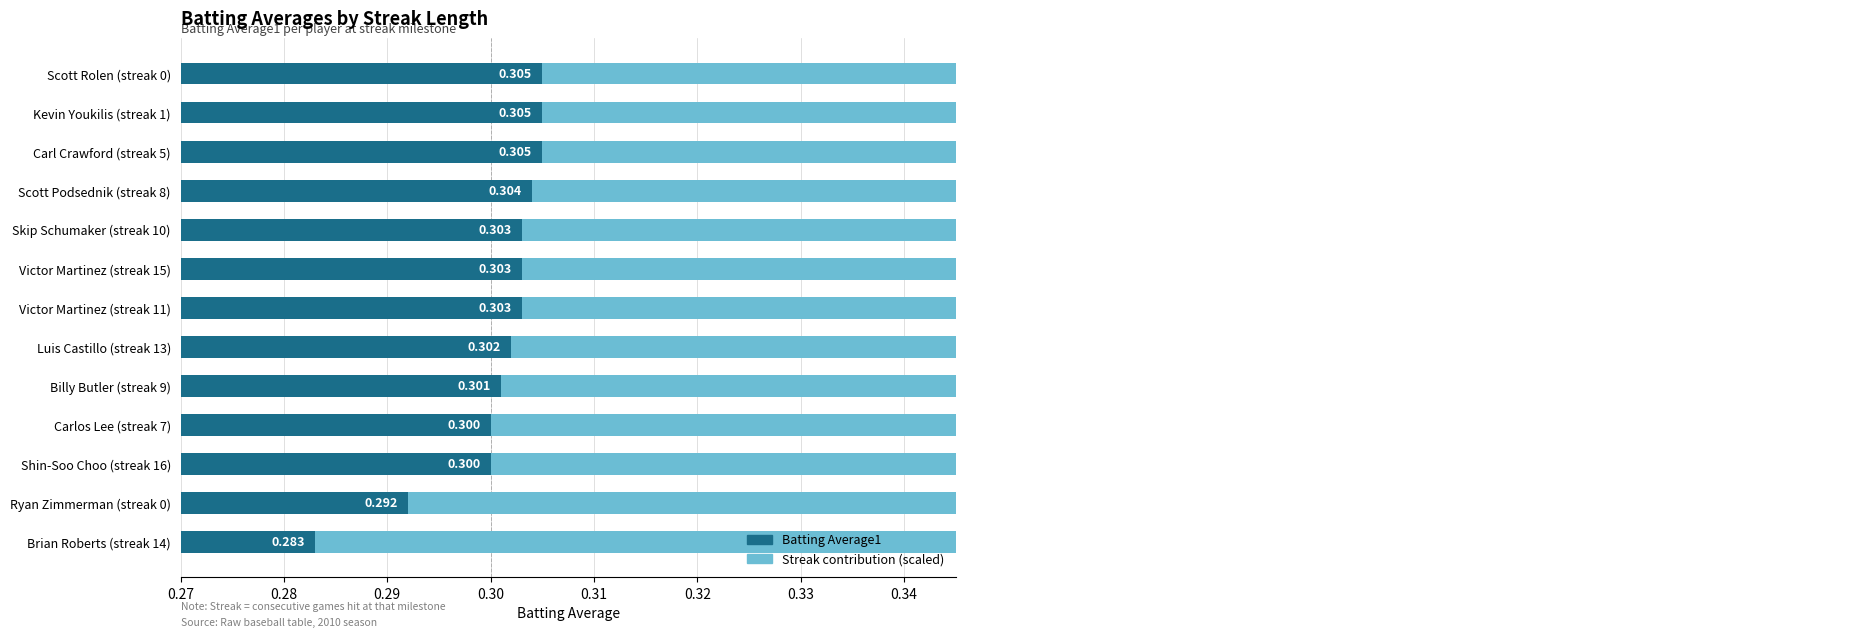

How many bars are there in each group?

2